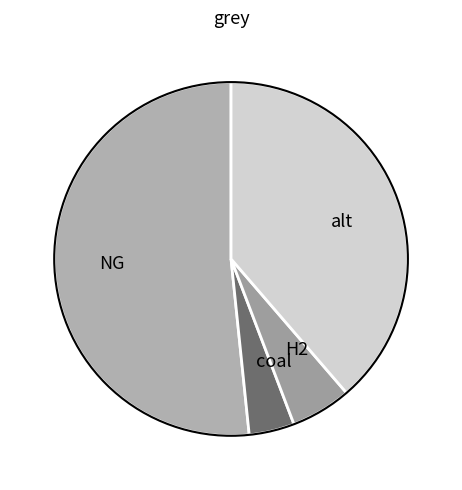

Is it true that coal is 4% of the pie?

True